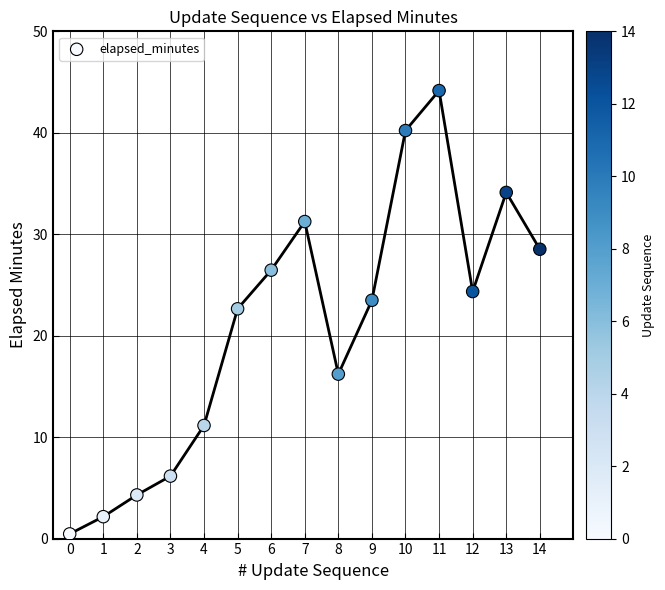

What is the range of Y values (max minus min)?

43.7